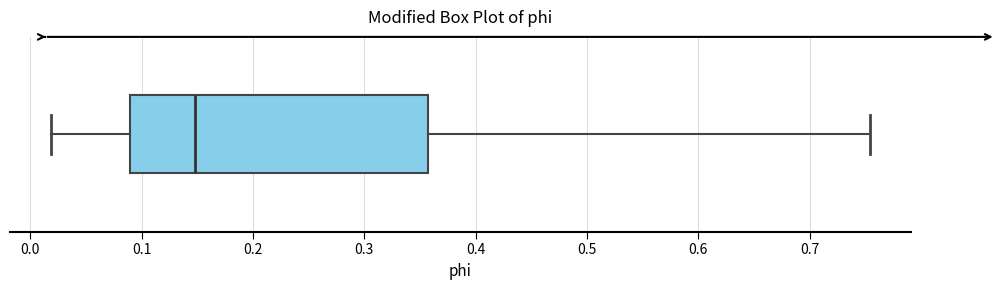

Where does the median line of the box sit on the x-axis? The values are not printed on the chart, so give them approximately, as read against the axis.

0.15